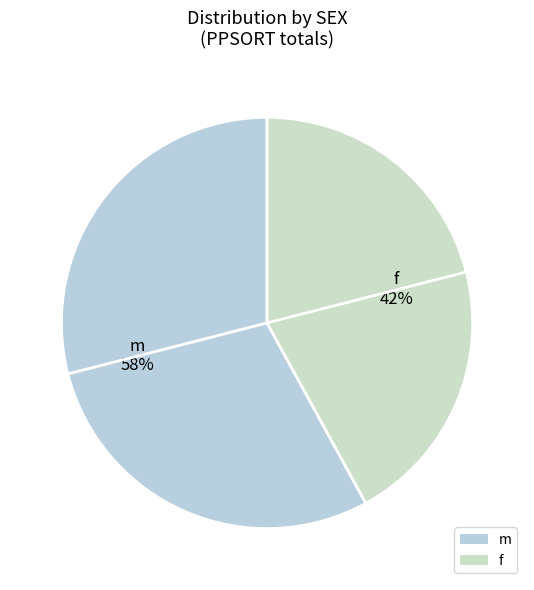

The m slice represents 45% of the pie. True or false?

False